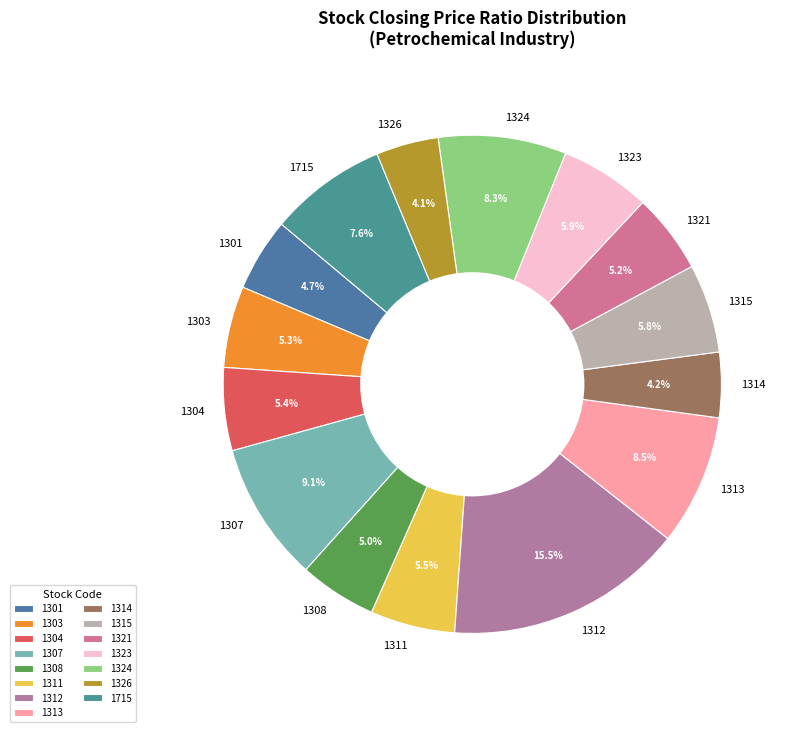

Which has a higher value, 1312 or 1304?

1312